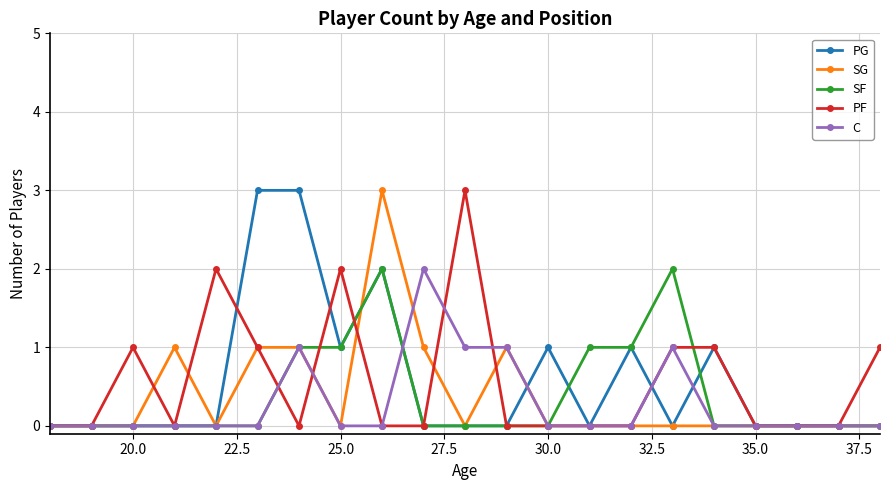

What is the highest value of the C series?

2